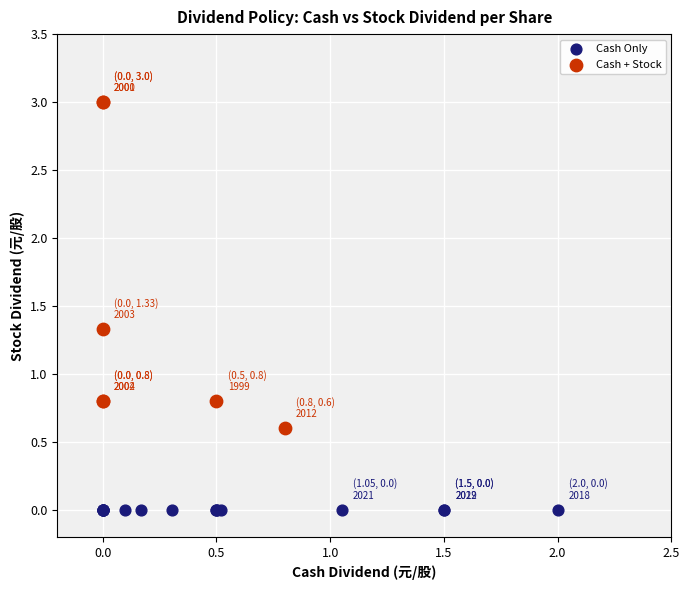

Which series reaches the minimum Y coordinate?

Cash Only